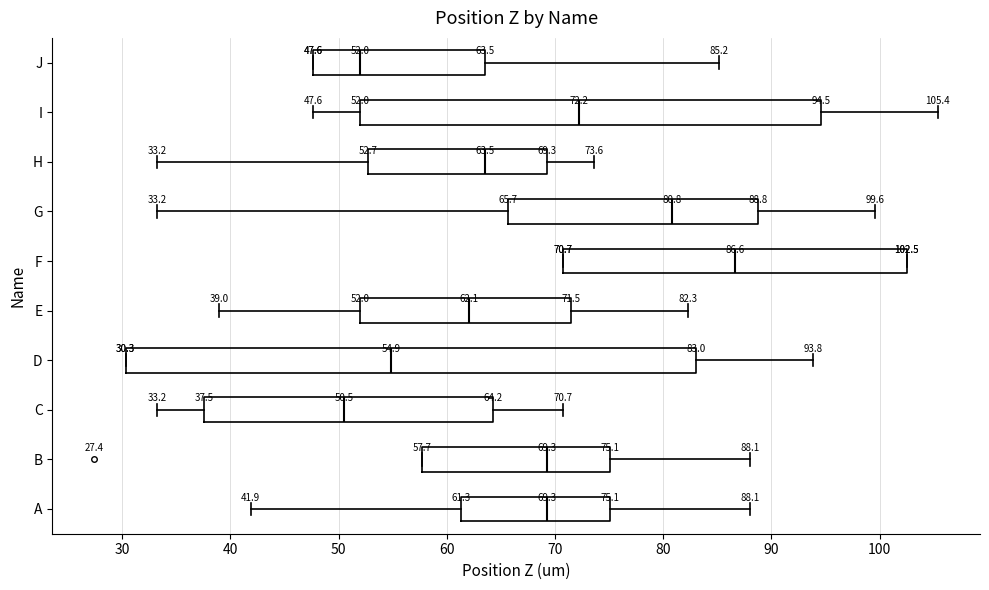

Which box's median line is the furthest to the left?

C